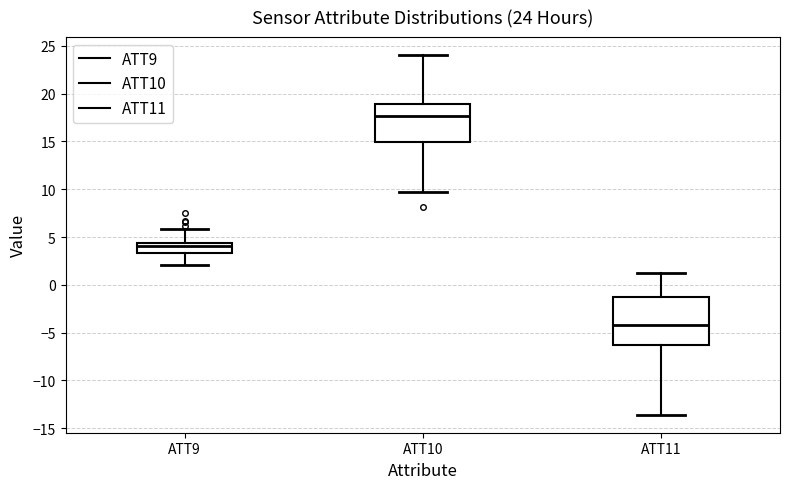

Which box has the lowest median line?

ATT11